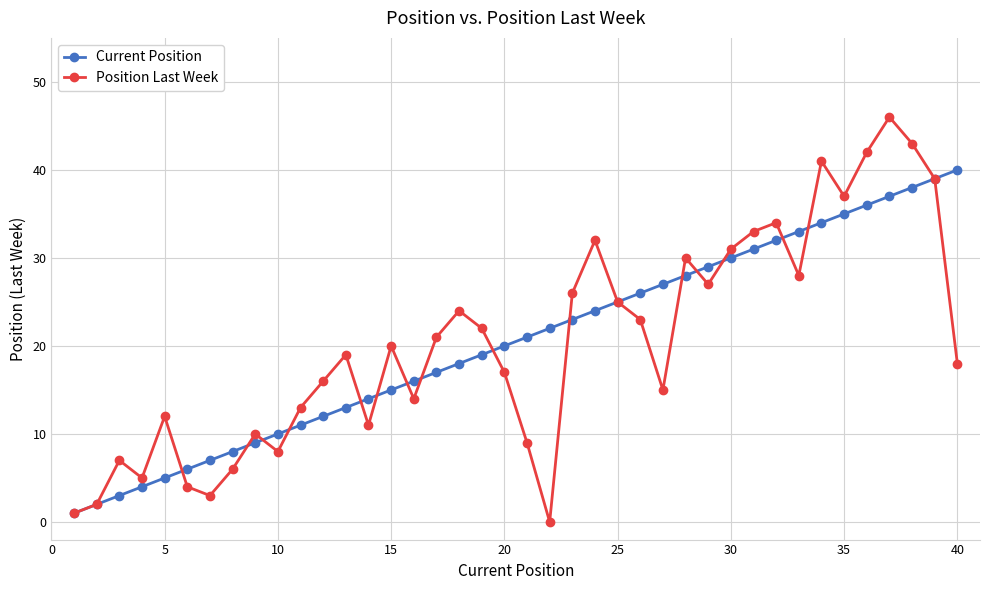

What is the minimum value for Current Position?

1